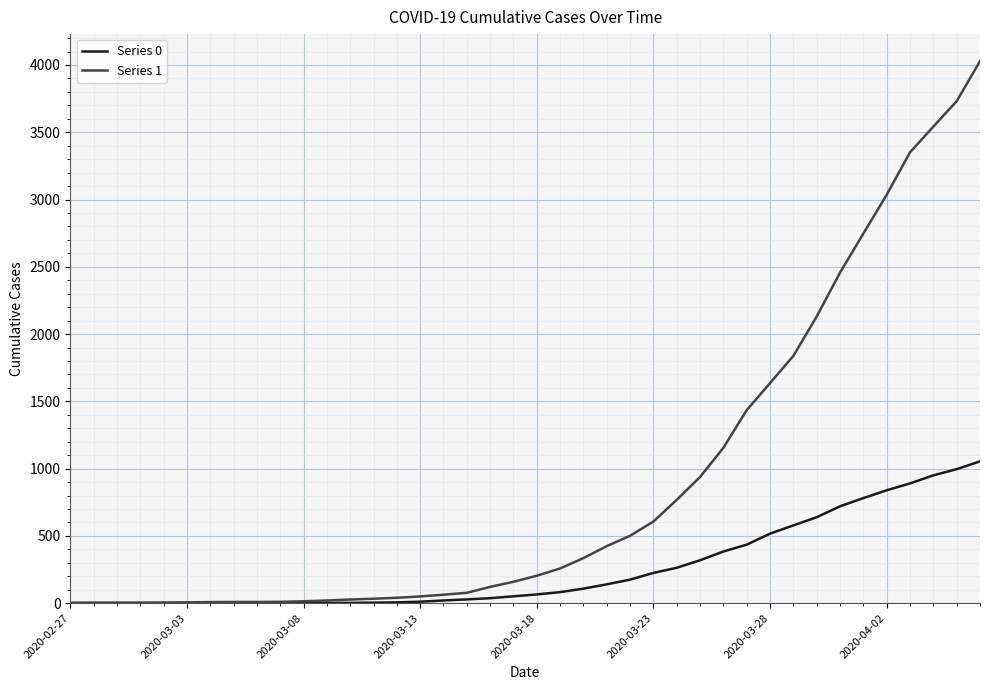

What are all the series names shown in the legend?

Series 0, Series 1